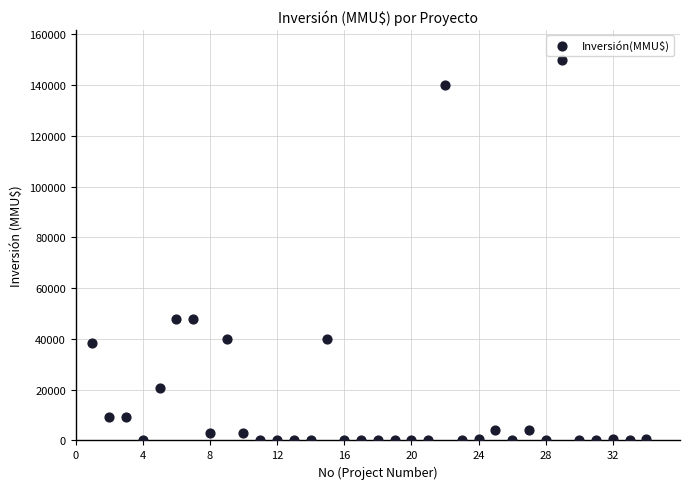

What is the range of X values (max minus min)?

33